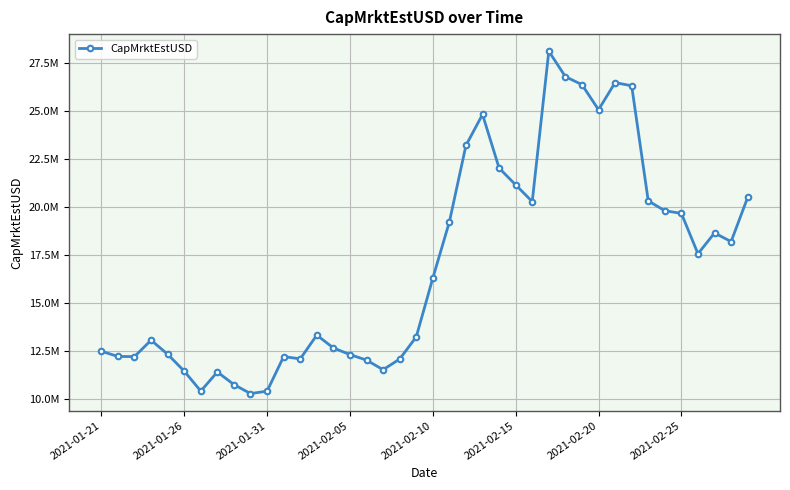

Rank the categories by value from highest to lowest.

27, 28, 31, 29, 32, 30, 23, 22, 24, 25, 39, 33, 26, 34, 35, 21, 37, 38, 36, 20, 13, 19, 2021-02-05, 14, 2021-01-21, 2021-02-10, 15, 2021-01-26, 11, 2021-01-31, 12, 18, 16, 17, 2021-02-15, 2021-02-25, 8, 2021-02-20, 10, 9